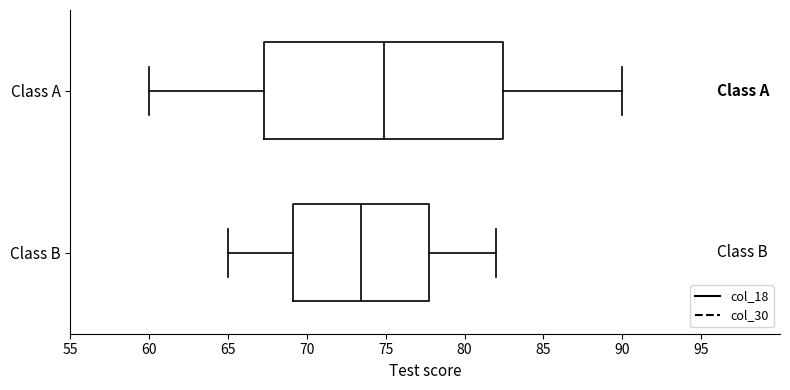

Which box's median line is the furthest to the right?

Class A